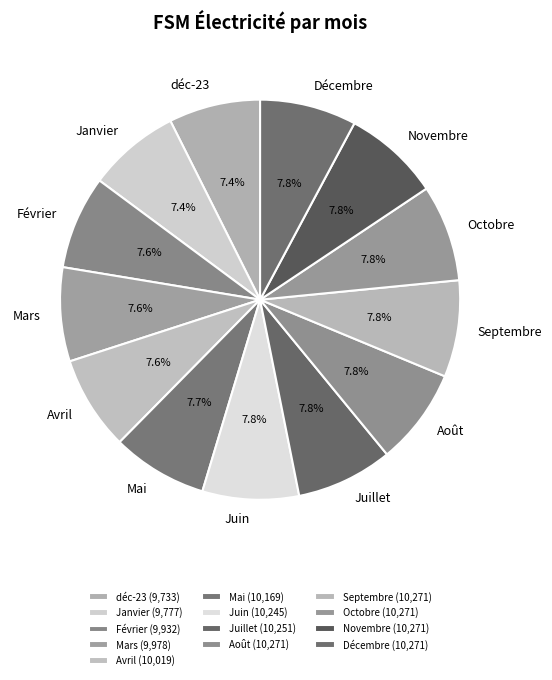

Is the sum of Mars and Avril greater than half?

No